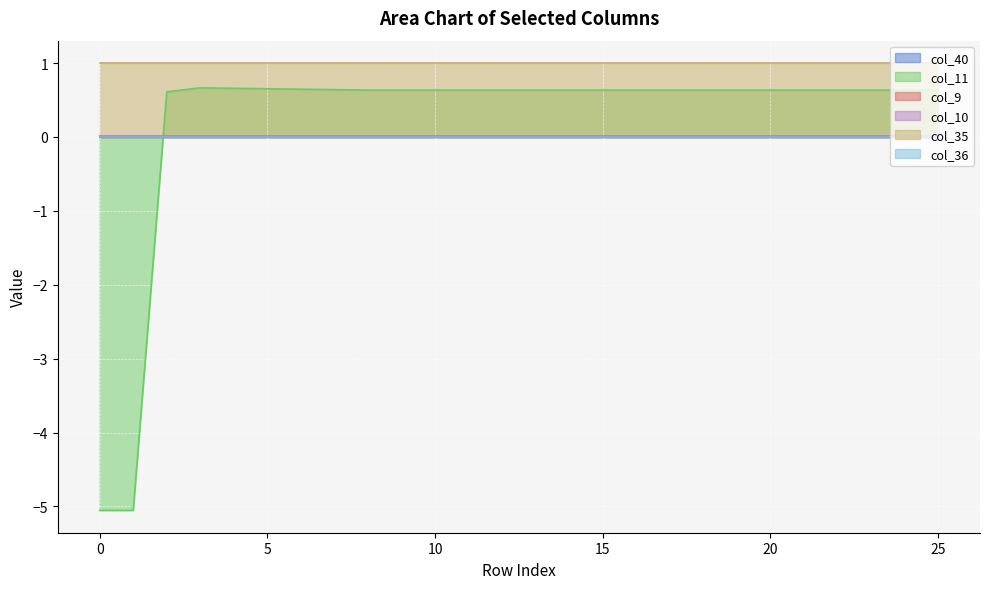

Rank the series by their maximum value, from lowest to highest.

col_40, col_9, col_36, col_10, col_11, col_35